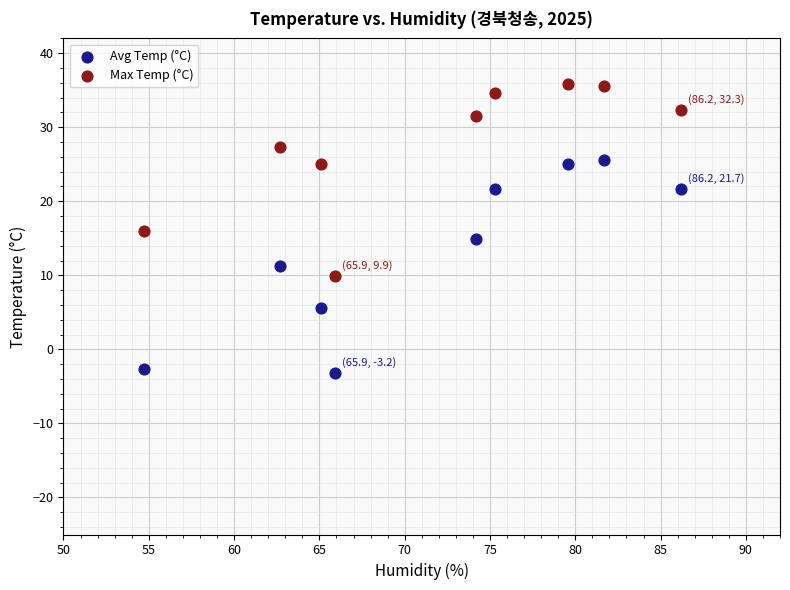

Which series has the largest Y range (max minus min)?

Avg Temp (°C)